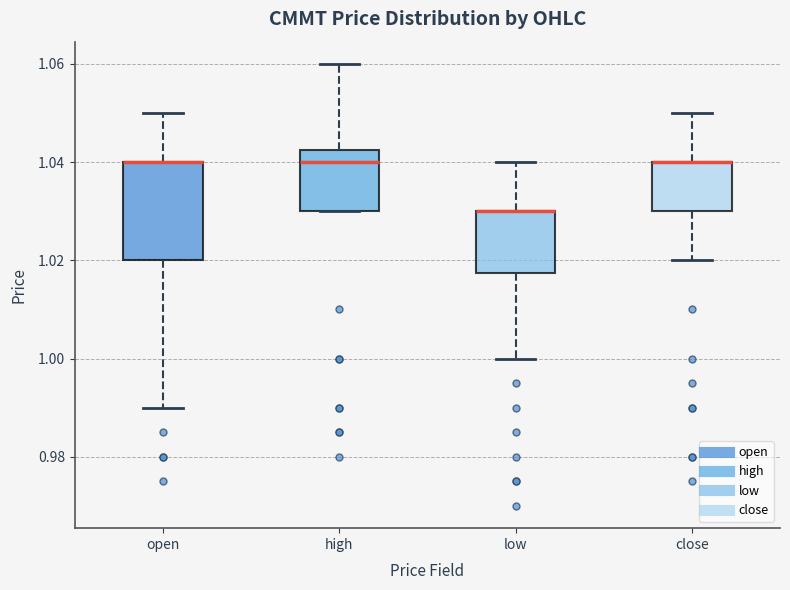

Reading left to right, read every box against the y-axis: the position of its median line, the range the box covers, and the ends of its whiskers. The values are not printed on the chart, so give them approximately, as read against the axis.

open: median 1.040 (drawn on the box's upper edge), box 1.020 to 1.040, whiskers 0.990 to 1.050
high: median 1.040, box 1.030 to 1.042, whiskers 1.030 to 1.060
low: median 1.030 (drawn on the box's upper edge), box 1.018 to 1.030, whiskers 1.000 to 1.040
close: median 1.040 (drawn on the box's upper edge), box 1.030 to 1.040, whiskers 1.020 to 1.050